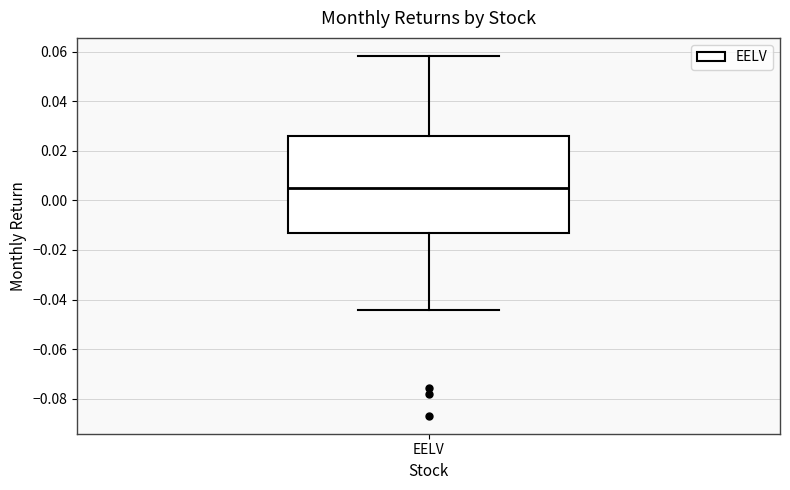

Where does the median line of the box for EELV sit on the y-axis? The values are not printed on the chart, so give them approximately, as read against the axis.

0.006